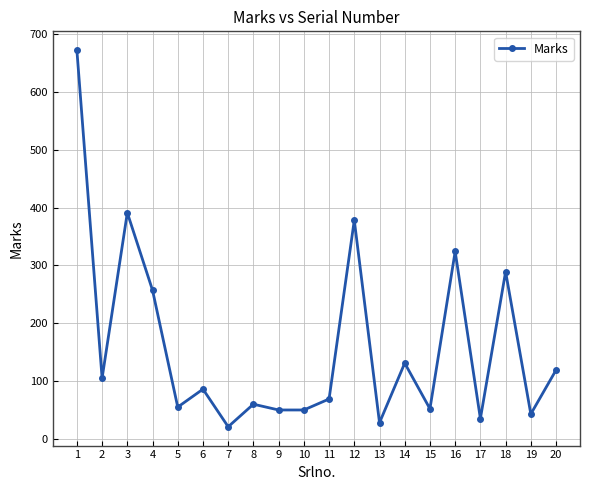

What is the value of the 17th point from the left?

35